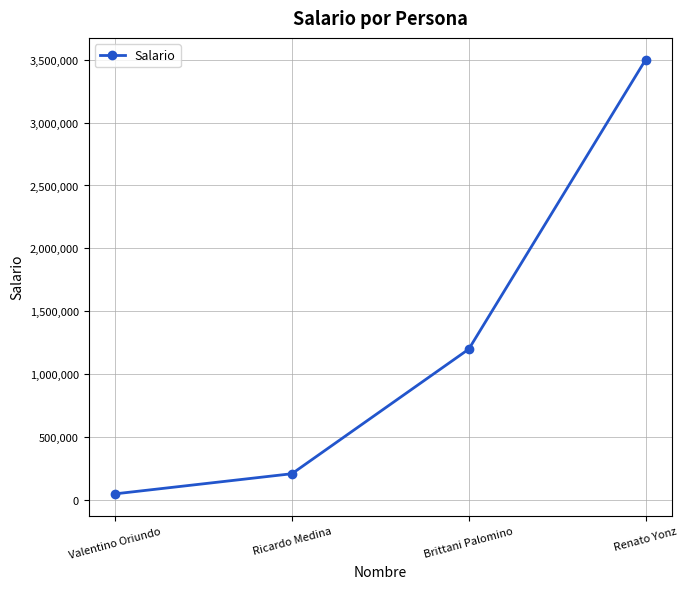

List the labels in order of value, smallest first.

Valentino Oriundo, Ricardo Medina, Brittani Palomino, Renato Yonz